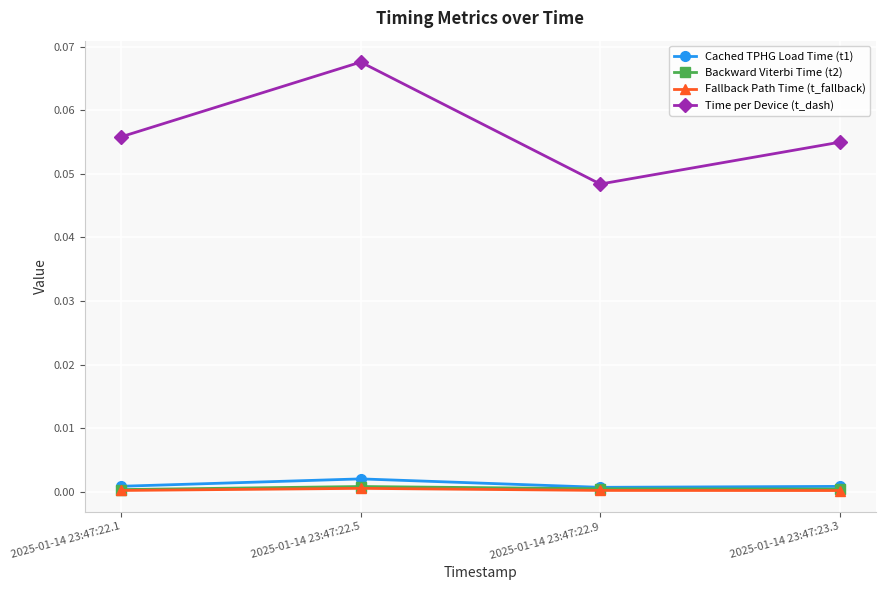

What are all the series names shown in the legend?

Cached TPHG Load Time (t1), Backward Viterbi Time (t2), Fallback Path Time (t_fallback), Time per Device (t_dash)